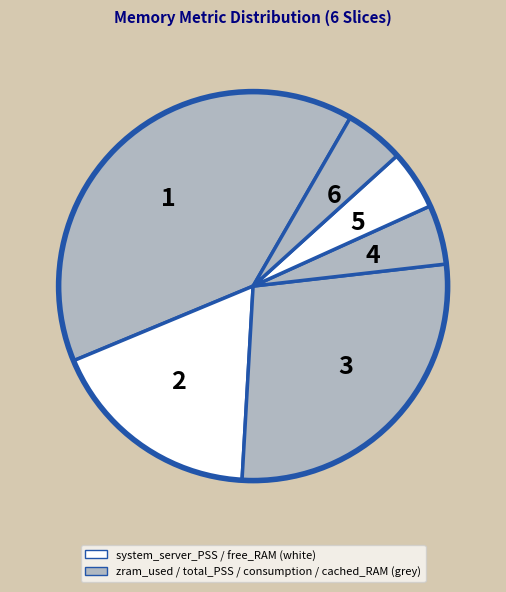

True or false: 4 accounts for 5% of the total.

True